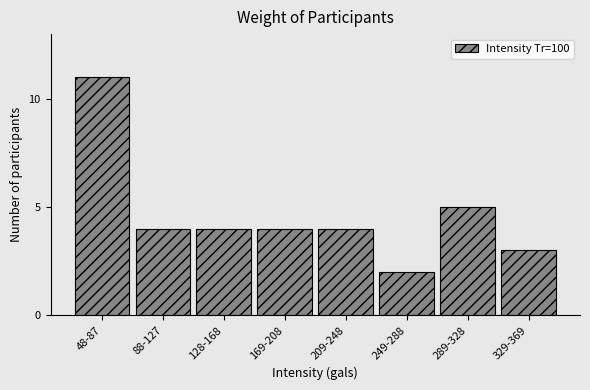

Reading left to right, extract all data points from this chart.

11	4	4	4	4	2	5	3